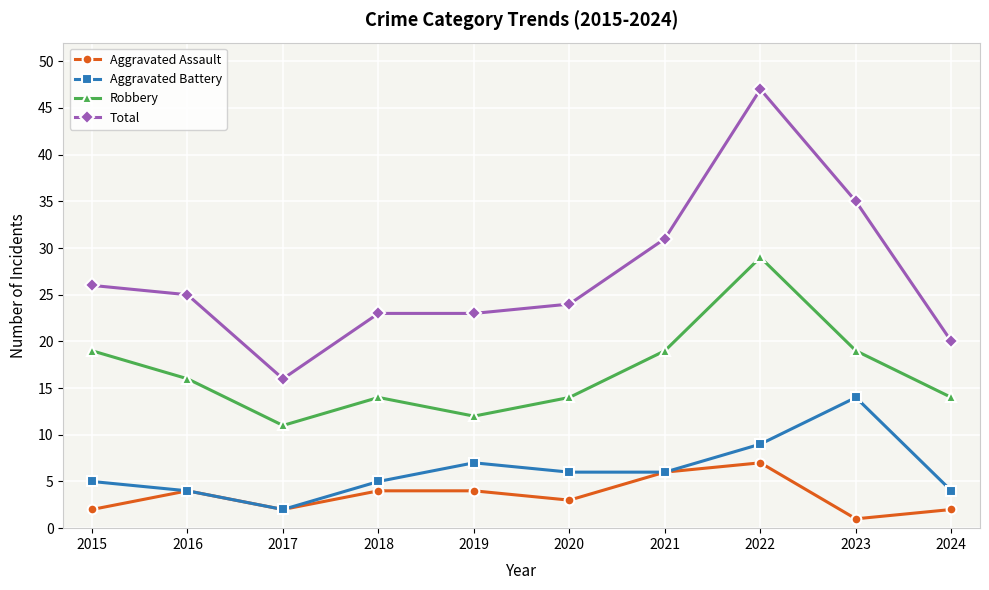

What is the spread (max minus min) of values at 2024?

18